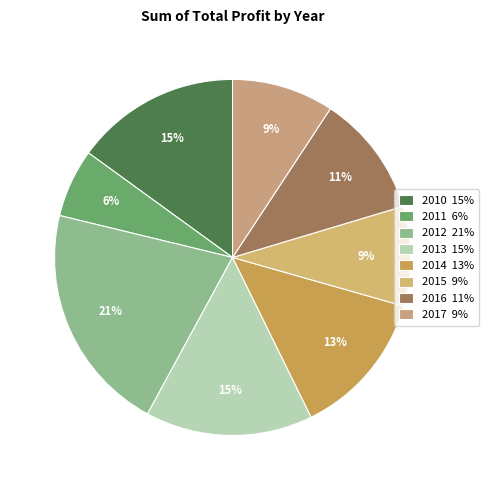

To the nearest percent, what is the combined percentage of 2016 and 2017?

20%